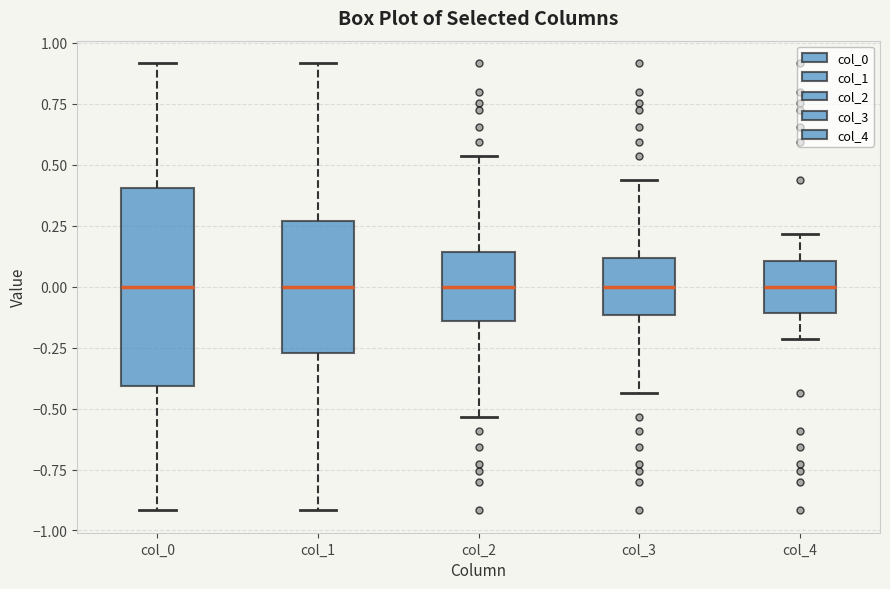

Comparing the boxes themselves (not the whiskers), which one is the tallest?

col_0